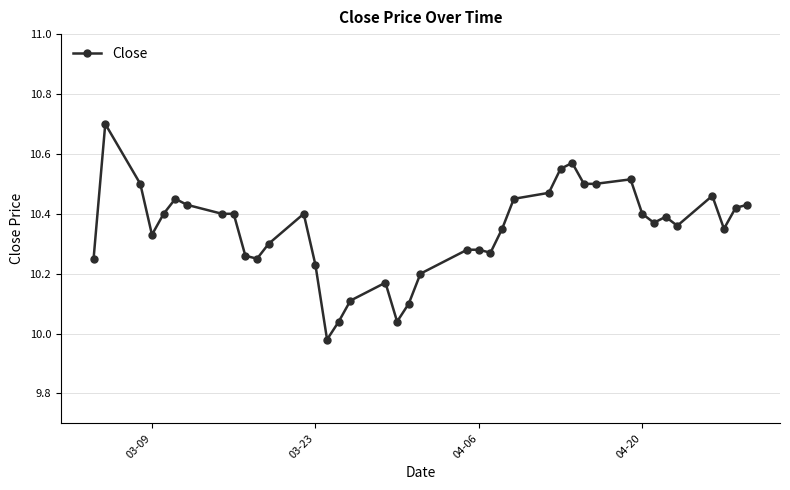

True or false: there are more than 1 points higher than both neighbors.

True